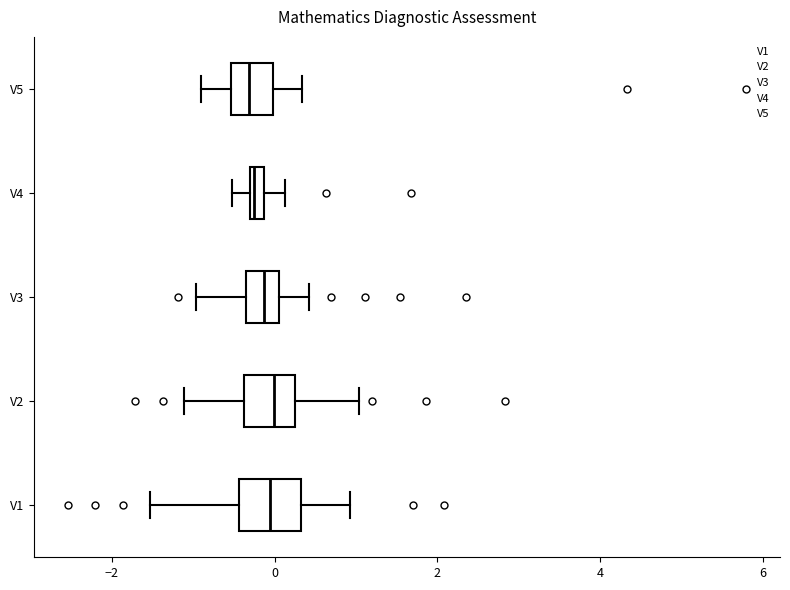

Where is the left edge of the box for V2 on the x-axis? The values are not printed on the chart, so give them approximately, as read against the axis.

-0.4